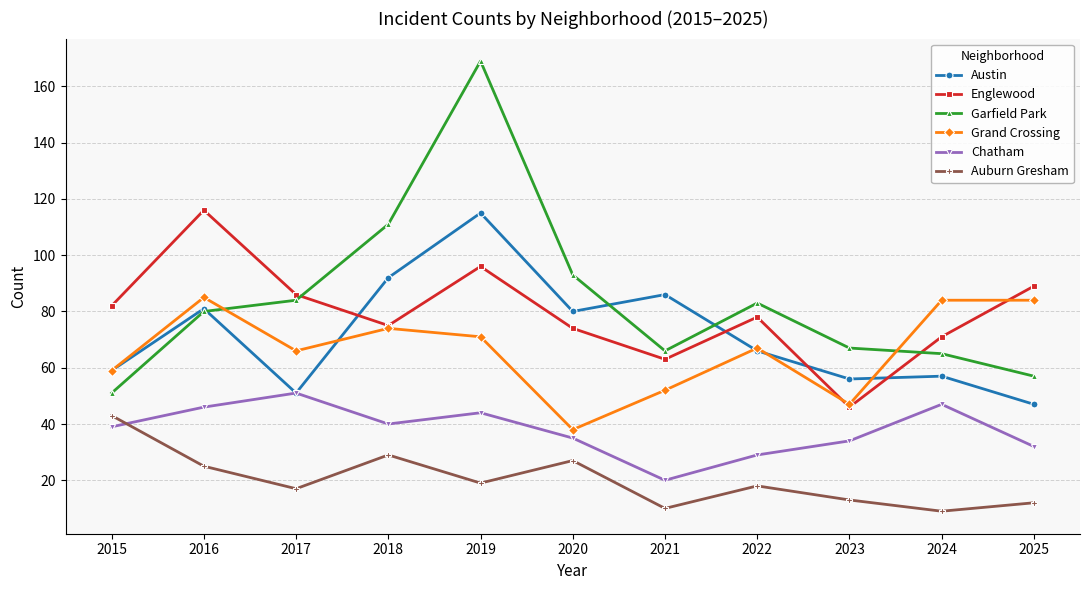

Is the value of Grand Crossing at 2015 greater than the value of Austin at 2016?

No